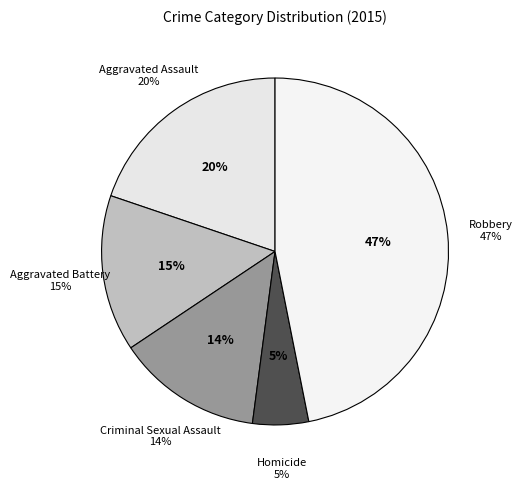

How many slices are in this pie chart?

5